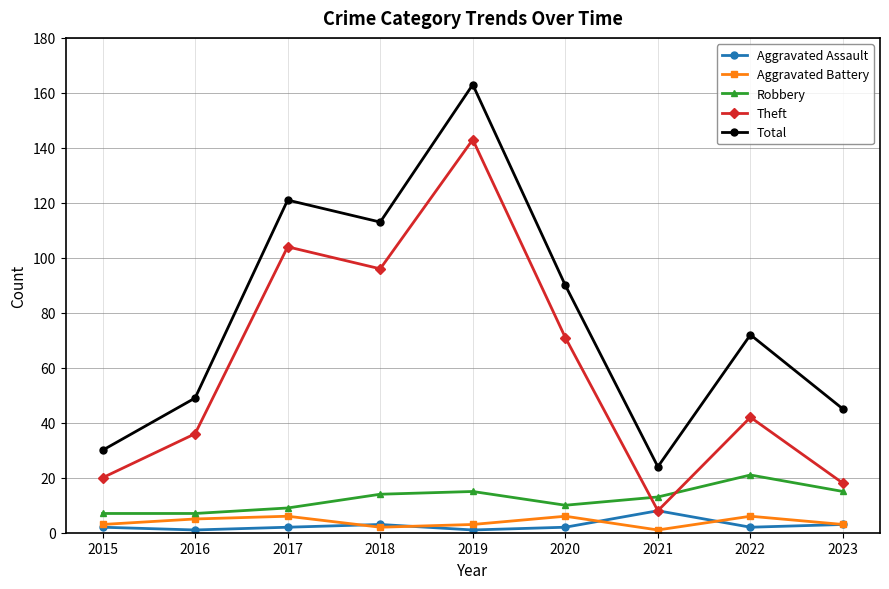

Reading left to right, list all the values displayed in this chart.

Aggravated Assault: 2015=2	2016=1	2017=2	2018=3	2019=1	2020=2	2021=8	2022=2	2023=3
Aggravated Battery: 2015=3	2016=5	2017=6	2018=2	2019=3	2020=6	2021=1	2022=6	2023=3
Robbery: 2015=7	2016=7	2017=9	2018=14	2019=15	2020=10	2021=13	2022=21	2023=15
Theft: 2015=20	2016=36	2017=104	2018=96	2019=143	2020=71	2021=8	2022=42	2023=18
Total: 2015=30	2016=49	2017=121	2018=113	2019=163	2020=90	2021=24	2022=72	2023=45